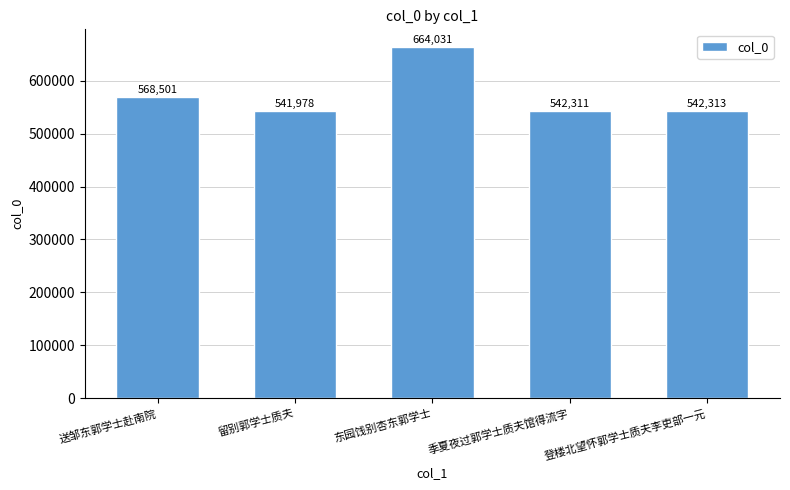

Does the chart contain any negative values?

No